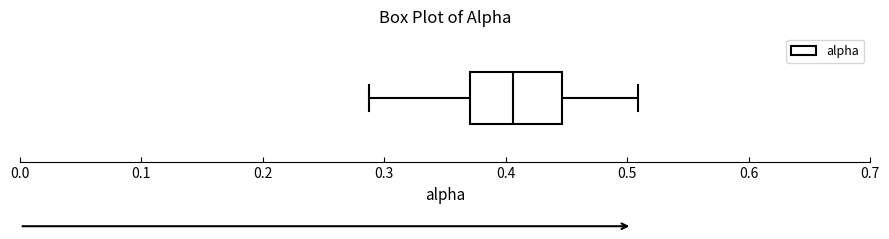

Read this box plot against the x-axis: the position of the median line, the range covered by the box, and the ends of both whiskers. The values are not printed on the chart, so give them approximately, as read against the axis.

median 0.41, box 0.37 to 0.45, whiskers 0.29 to 0.51